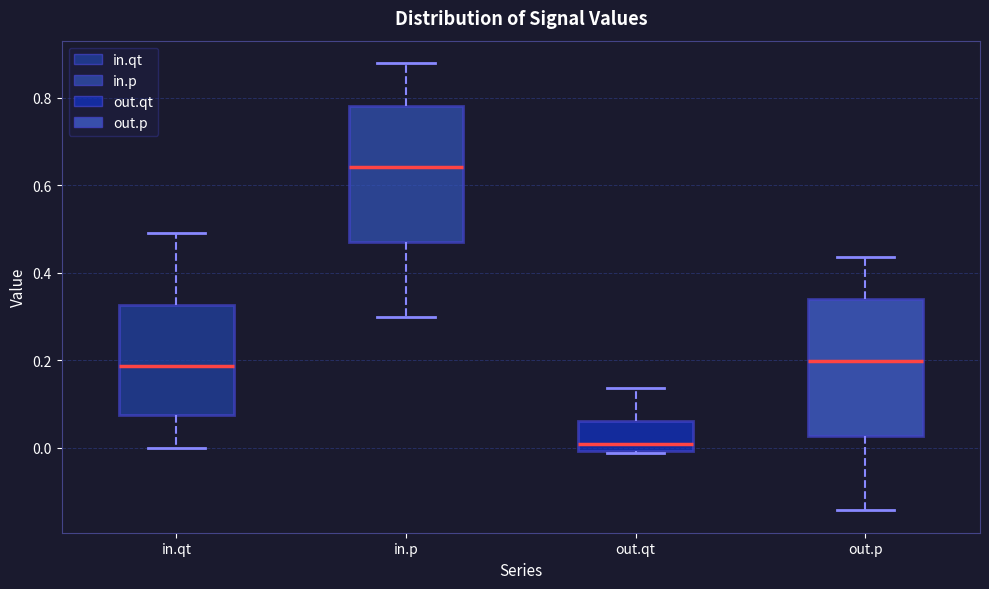

Which box's median line is the highest?

in.p